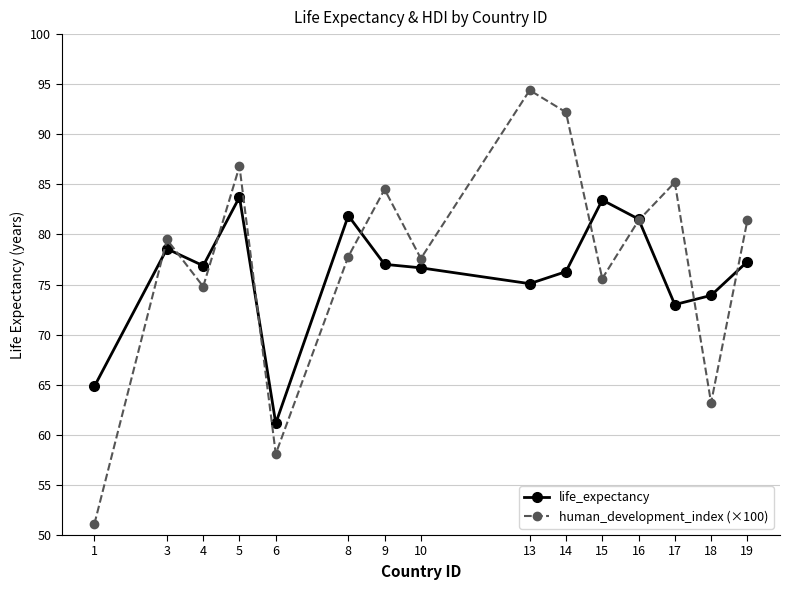

What is the difference between the maximum and minimum values in the human_development_index (×100) series?

43.3